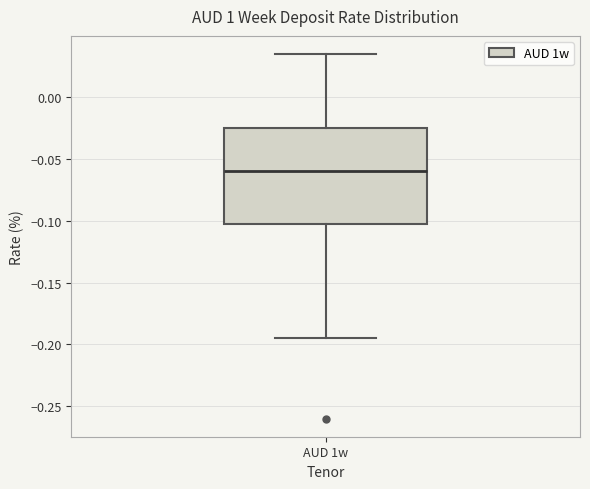

Transcribe this box plot: give where the median line is, the range the box spans, and where the two whiskers end, as read against the y-axis. The values are not printed on the chart, so give them approximately, as read against the axis.

median -0.060, box -0.100 to -0.025, whiskers -0.195 to 0.035